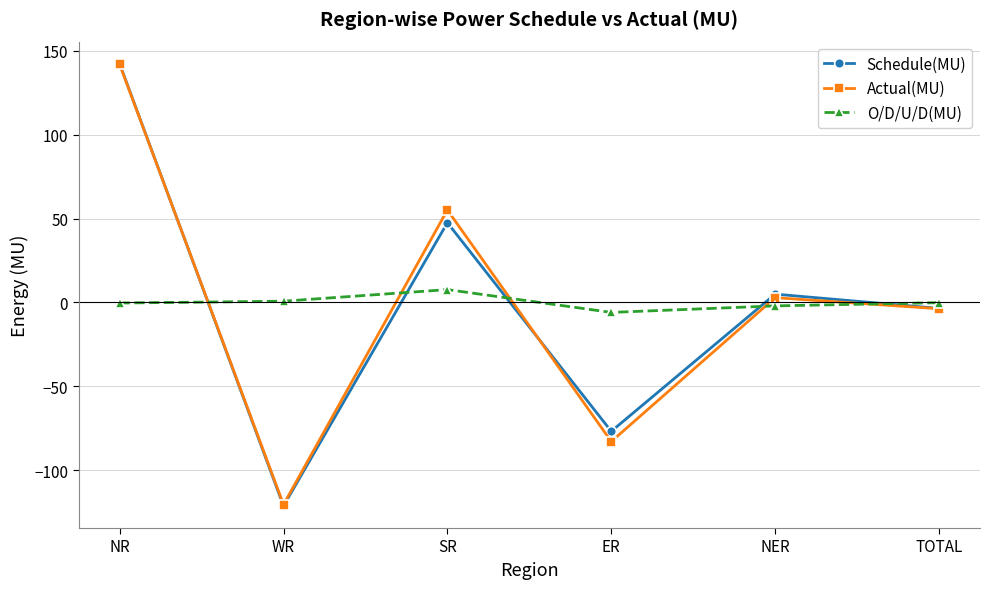

What is the difference between the O/D/U/D(MU) values at SR and NER?

9.7